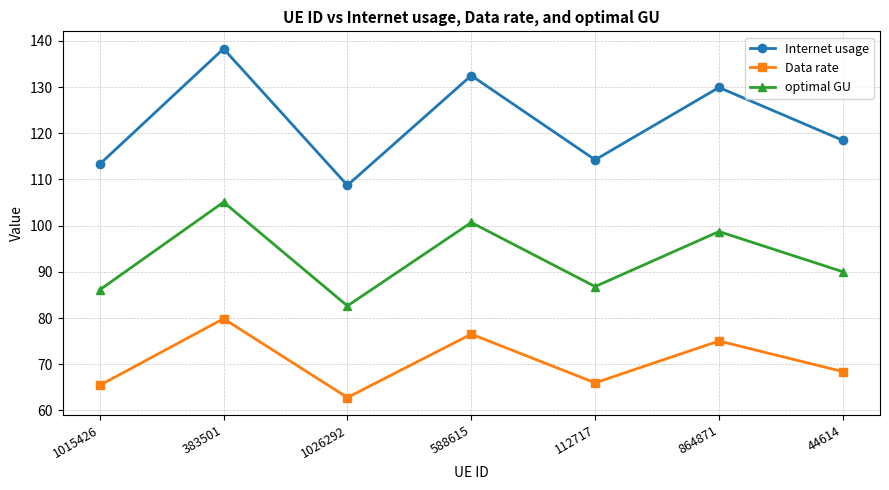

Is it true that Data rate equals 76.5 at 588615?

True